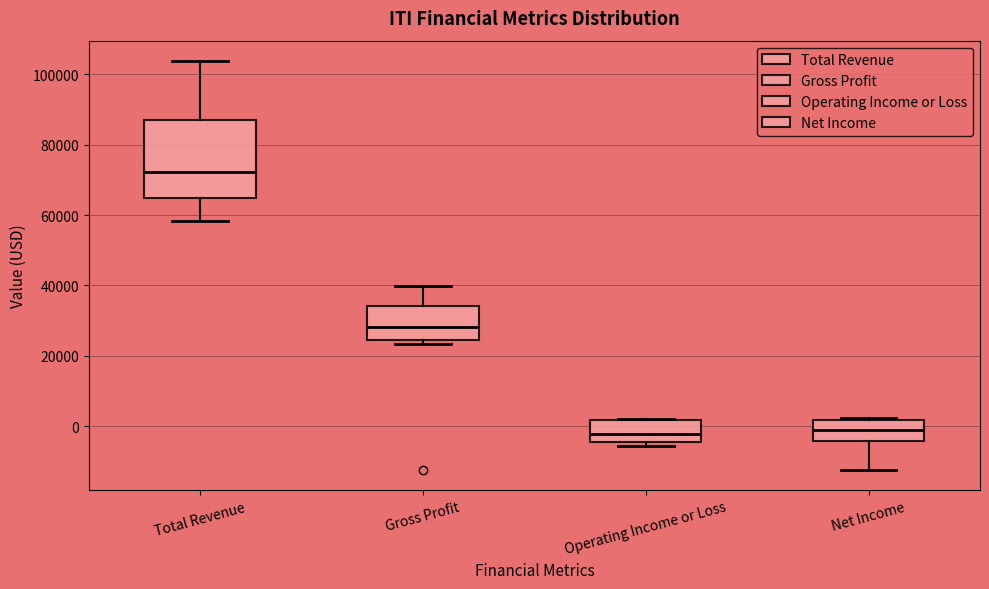

Reading left to right, transcribe this box plot: for each box, give where its median line is, the range the box spans, and where its two whiskers end, as read against the y-axis. The values are not printed on the chart, so give them approximately, as read against the axis.

Total Revenue: median 72000, box 64000 to 86000, whiskers 58000 to 104000
Gross Profit: median 28000, box 24000 to 34000, whiskers 24000 (just below the box's lower edge) to 40000
Operating Income or Loss: median -2000, box -4000 to 2000, whiskers -6000 to 2000
Net Income: median -2000, box -4000 to 2000, whiskers -12000 to 2000